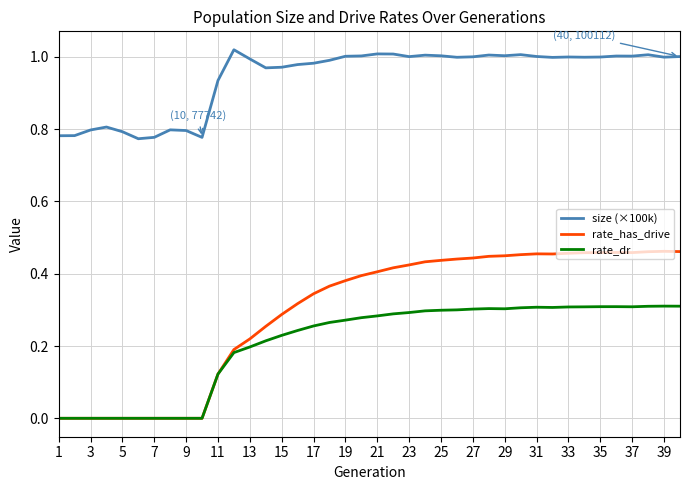

Which series has the widest spread of values?

rate_has_drive